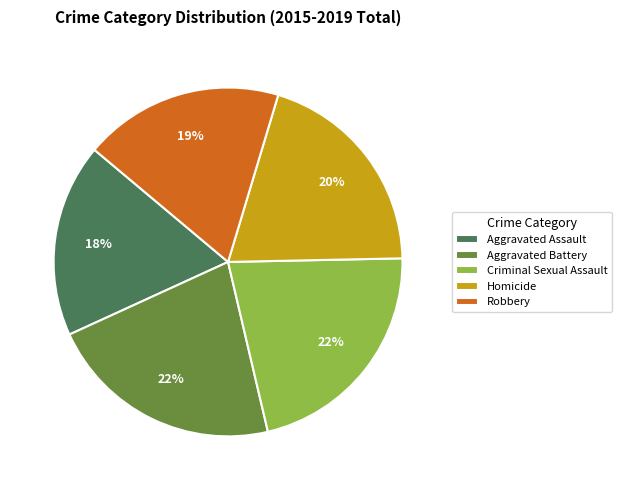

Between Aggravated Assault and Homicide, which is larger?

Homicide